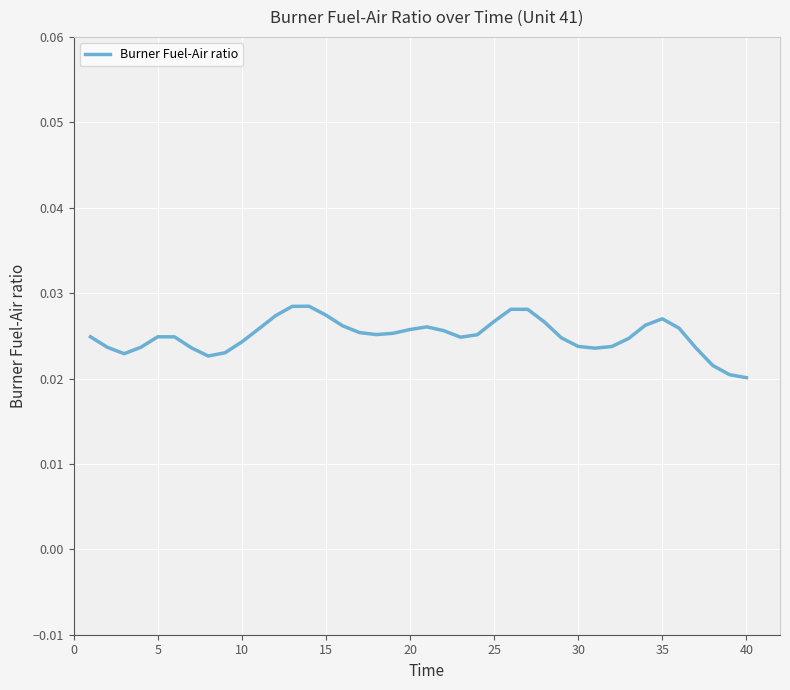

How many lines are shown in the chart?

1